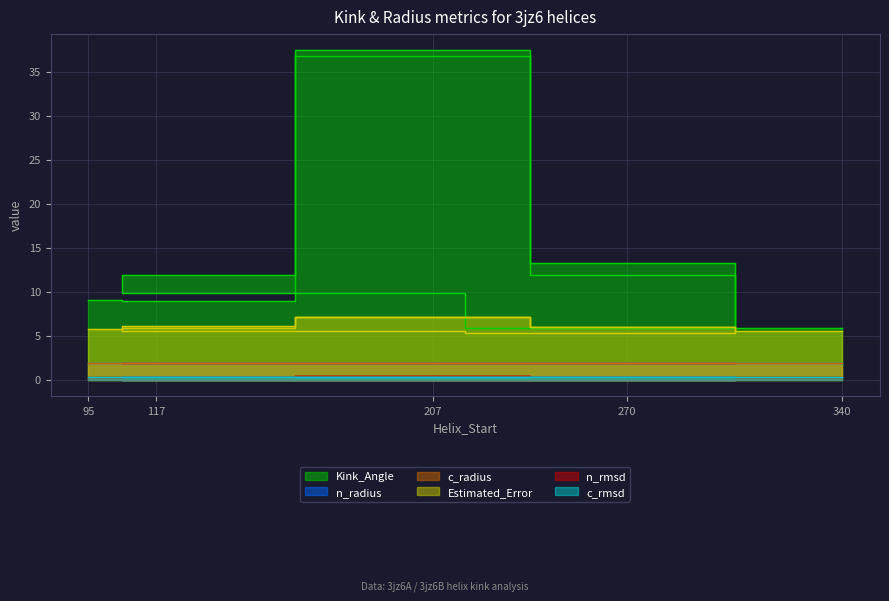

Where is the first local minimum for n_rmsd?

340